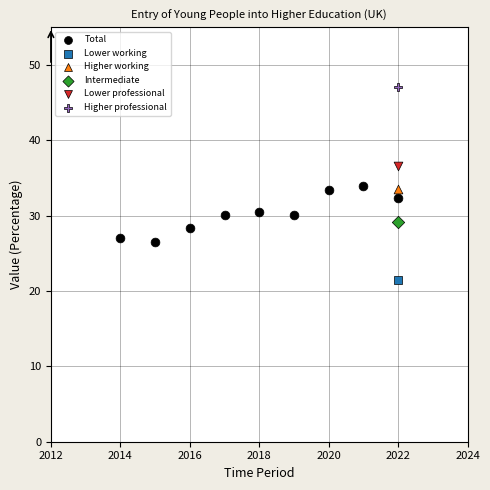

What are all the series names shown in the legend?

Total, Lower working, Higher working, Intermediate, Lower professional, Higher professional